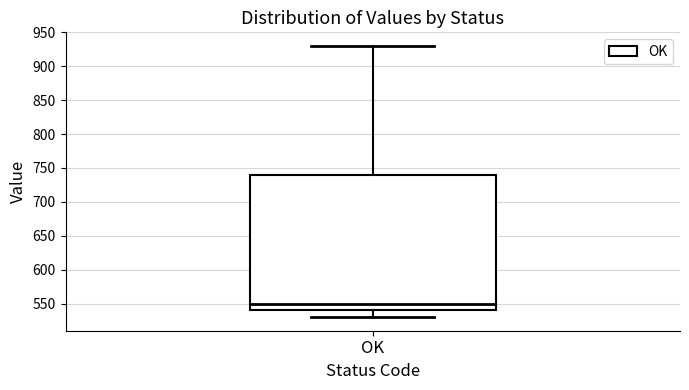

Read this box plot against the y-axis: the position of the median line, the range covered by the box, and the ends of both whiskers. The values are not printed on the chart, so give them approximately, as read against the axis.

median 550, box 540 to 740, whiskers 530 to 930